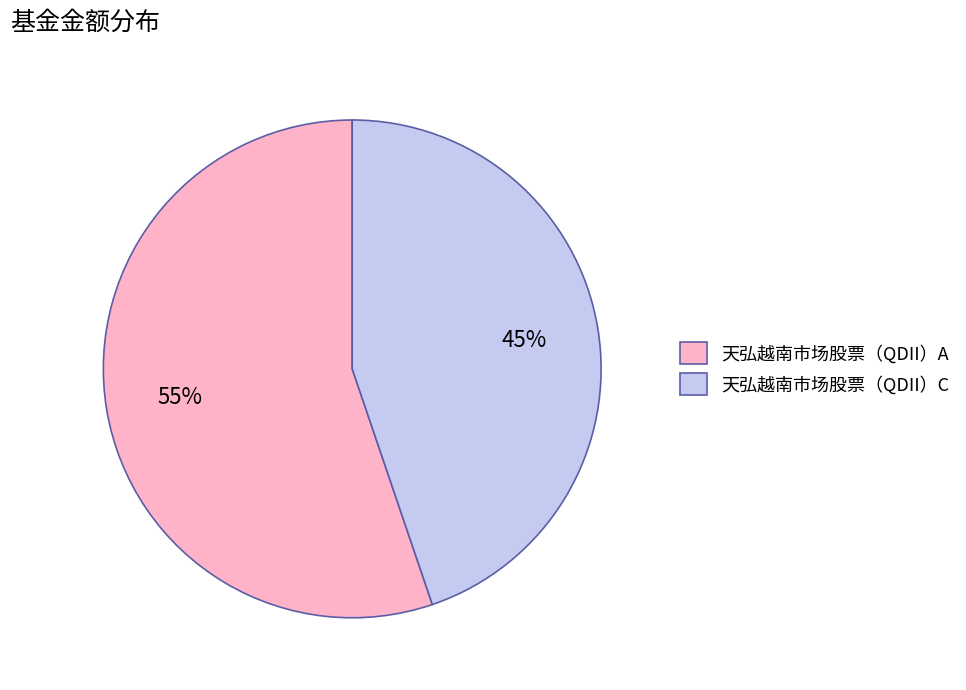

Rank the categories by value from highest to lowest.

天弘越南市场股票（QDII）A, 天弘越南市场股票（QDII）C